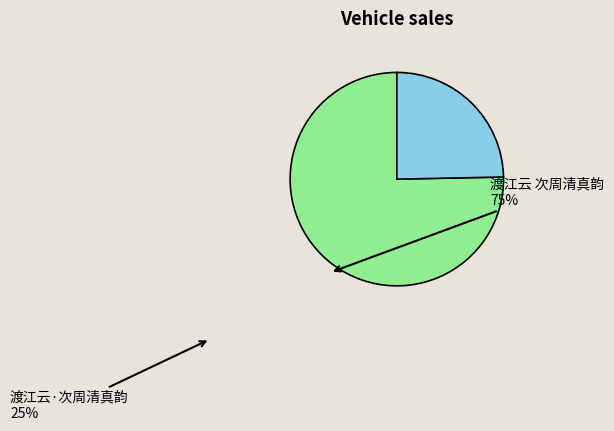

Is there any slice that represents more than half of the pie?

Yes